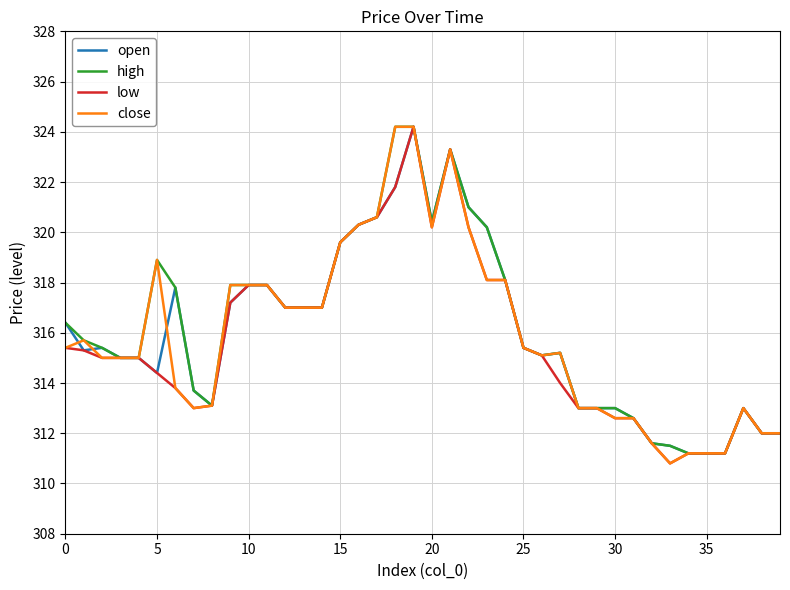

What is the smallest value displayed?

310.8